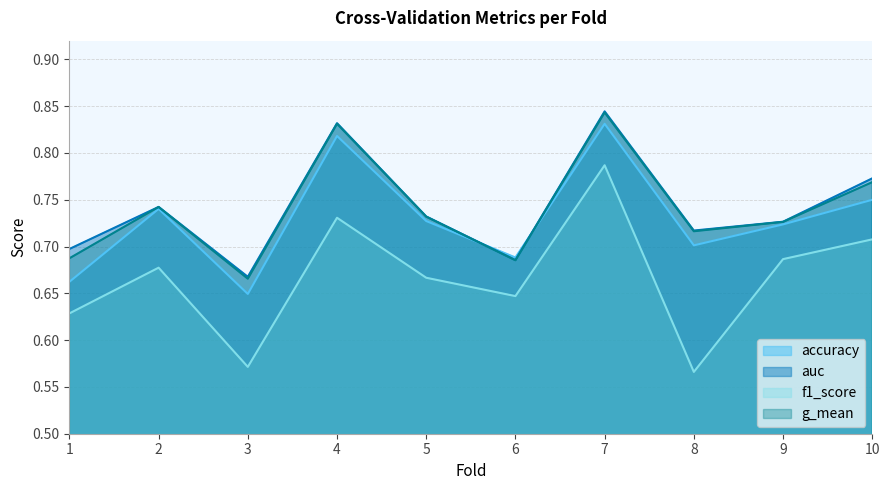

List the labels in order of auc value, smallest first.

3, 6, 1, 8, 9, 5, 2, 10, 4, 7